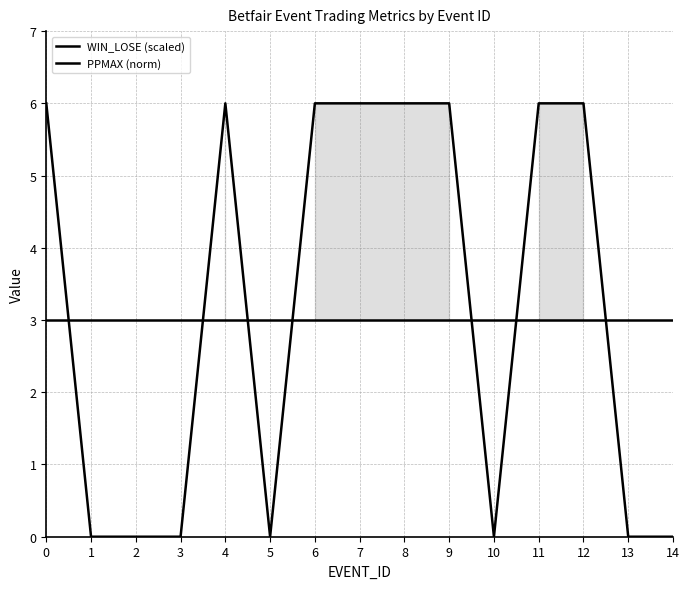

At which category does WIN_LOSE (scaled) reach its first local peak?

4